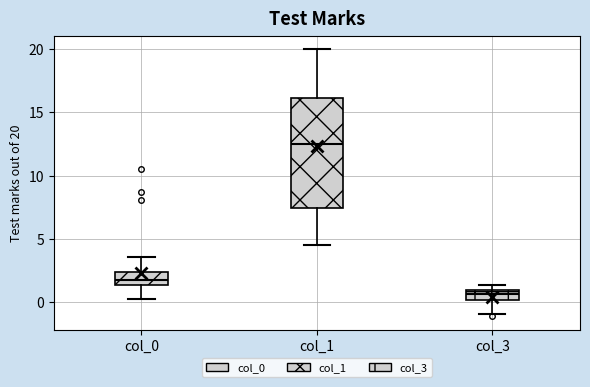

Reading left to right, read every box against the y-axis: the position of its median line, the range the box covers, and the ends of its whiskers. The values are not printed on the chart, so give them approximately, as read against the axis.

col_0: median 2.0, box 1.5 to 2.5, whiskers 0.5 to 3.5
col_1: median 12.5, box 7.5 to 16.0, whiskers 4.5 to 20.0
col_3: median 0.5, box 0.0 to 1.0, whiskers -1.0 to 1.5